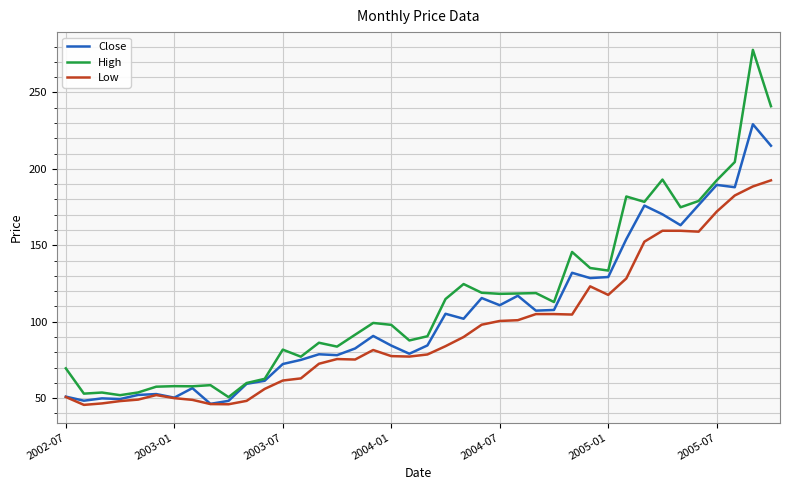

Rank the series by their average value, from highest to lowest.

High, Close, Low